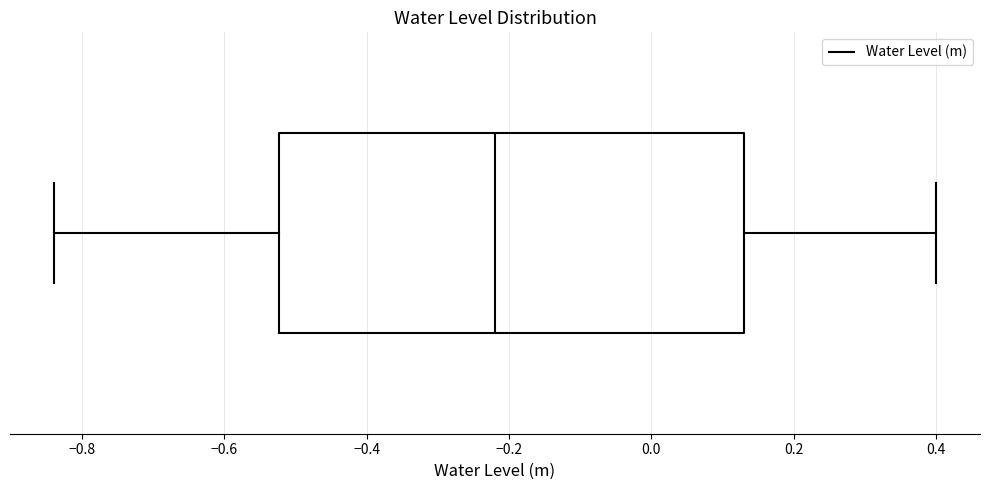

Read this box plot against the x-axis: the position of the median line, the range covered by the box, and the ends of both whiskers. The values are not printed on the chart, so give them approximately, as read against the axis.

median -0.22, box -0.52 to 0.14, whiskers -0.84 to 0.40